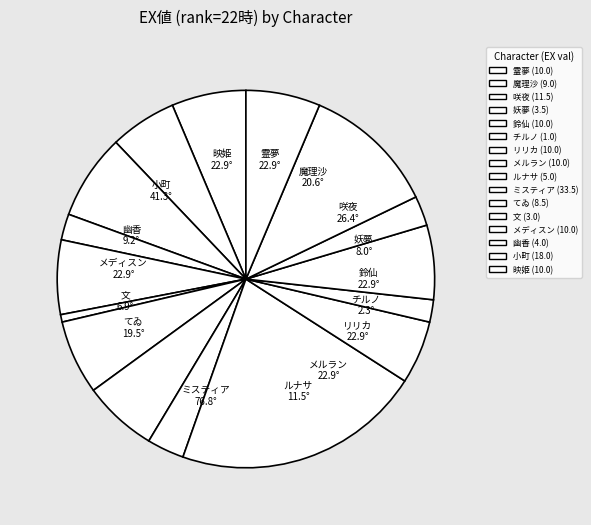

How many slices are in this pie chart?

16